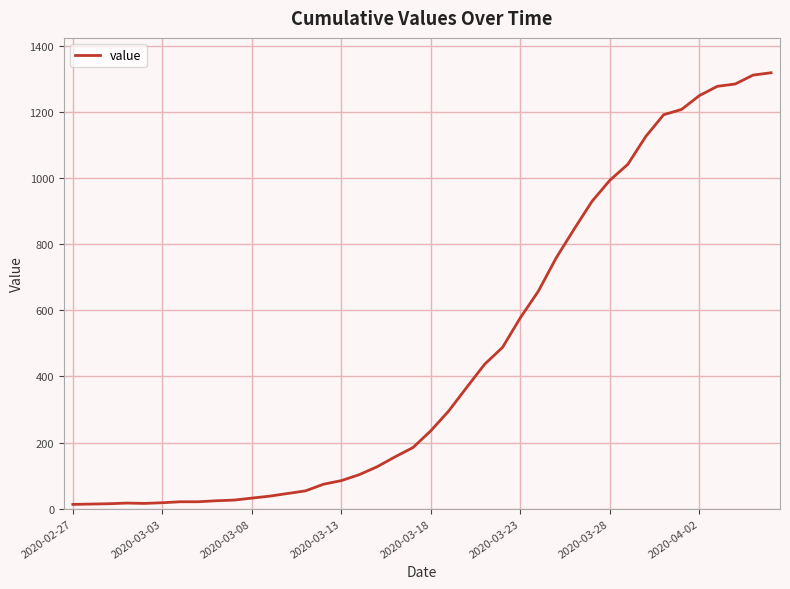

What is the maximum value shown in the chart?

1319